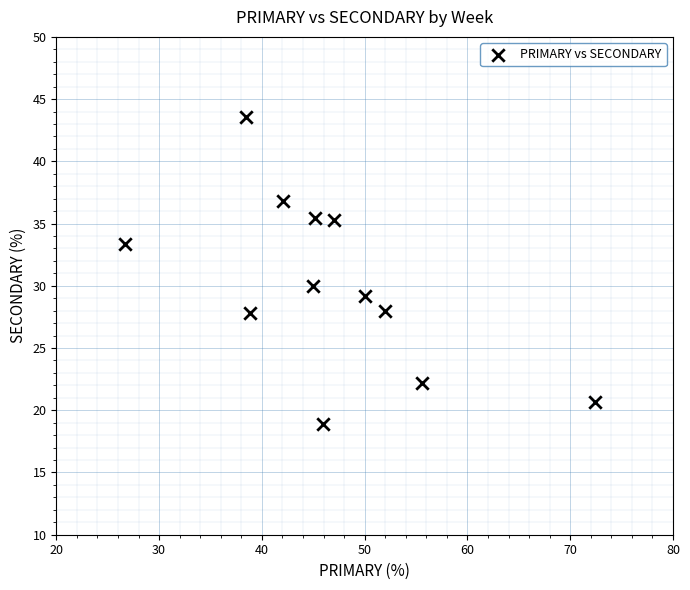

What Y value in the scatter plot is closest to 31?

30.0